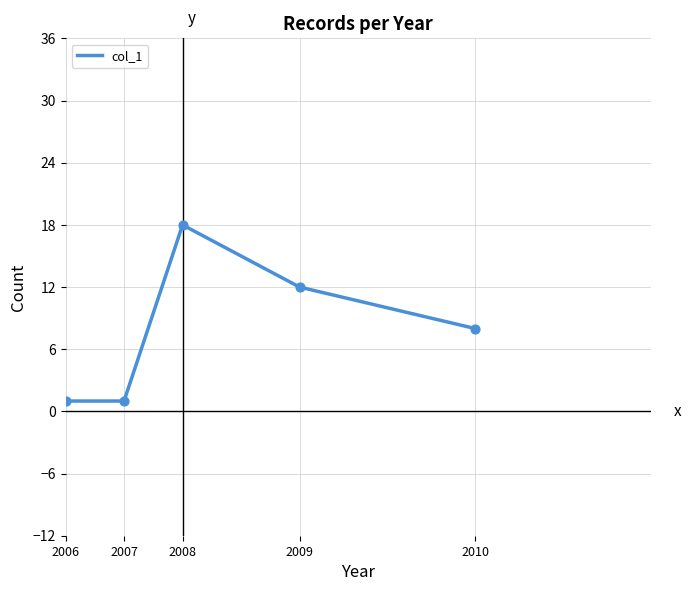

Approximately how many times larger is the value at 2009 compared to 2006?

12.0